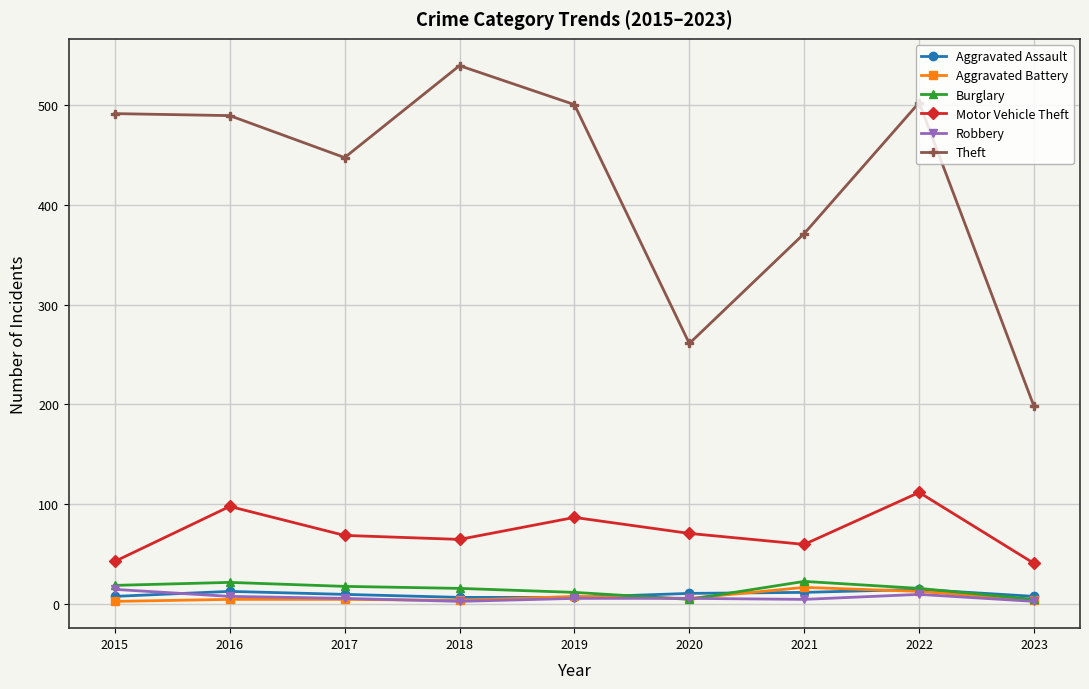

Which series has the widest spread of values?

Theft